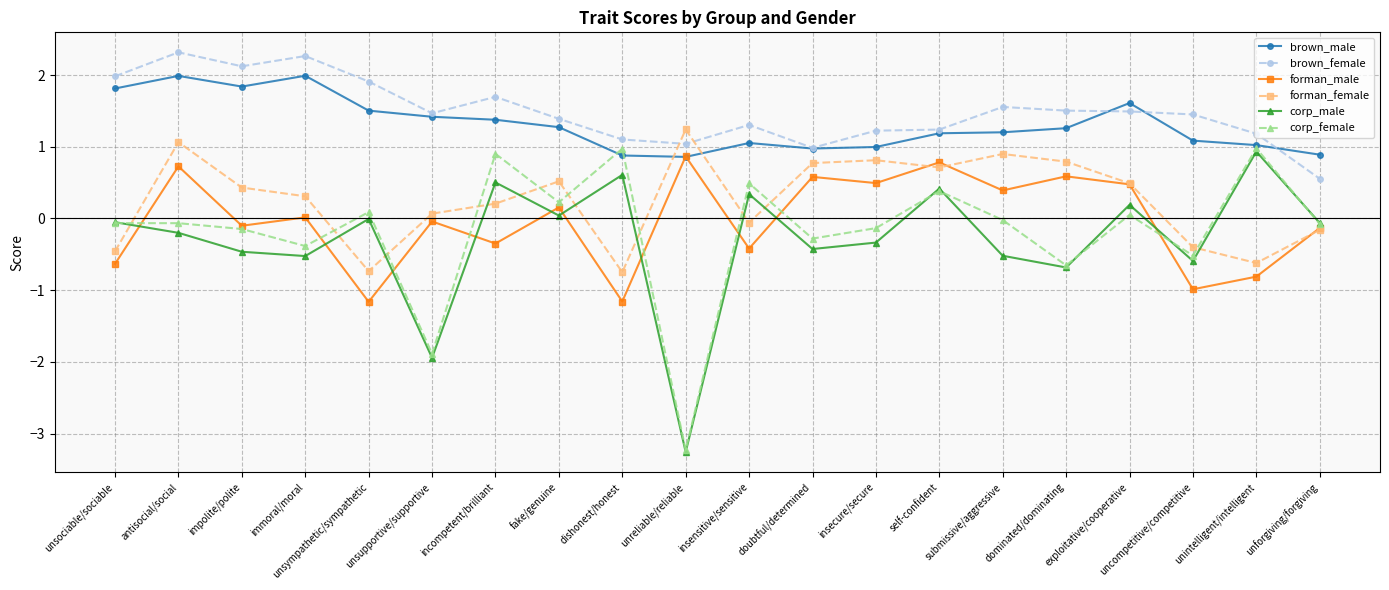

At which label does corp_female first exceed 0?

unsympathetic/sympathetic